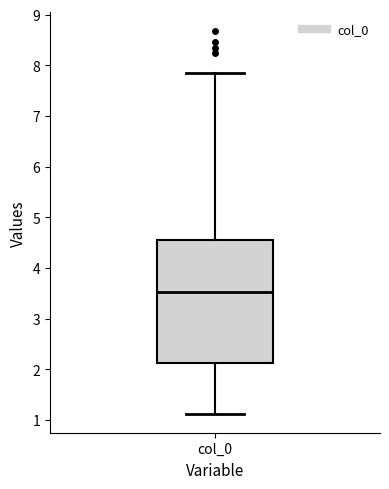

Transcribe this box plot: give where the median line is, the range the box spans, and where the two whiskers end, as read against the y-axis. The values are not printed on the chart, so give them approximately, as read against the axis.

median 3.5, box 2.1 to 4.6, whiskers 1.1 to 7.9